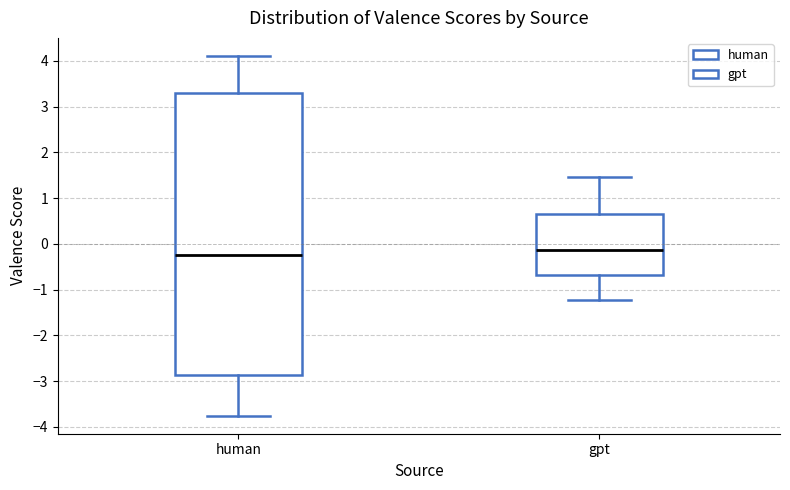

Comparing the boxes themselves (not the whiskers), which one is the tallest?

human